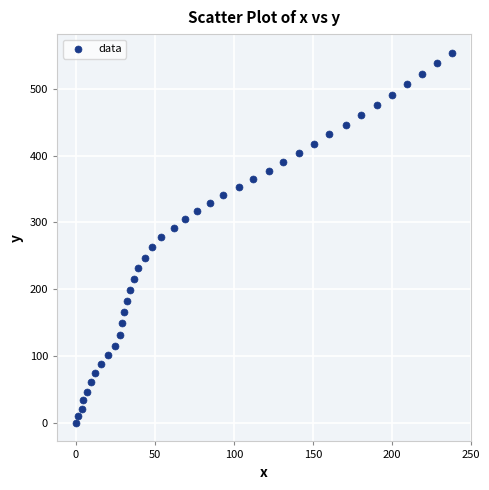

What is the range of X values (max minus min)?

238.2